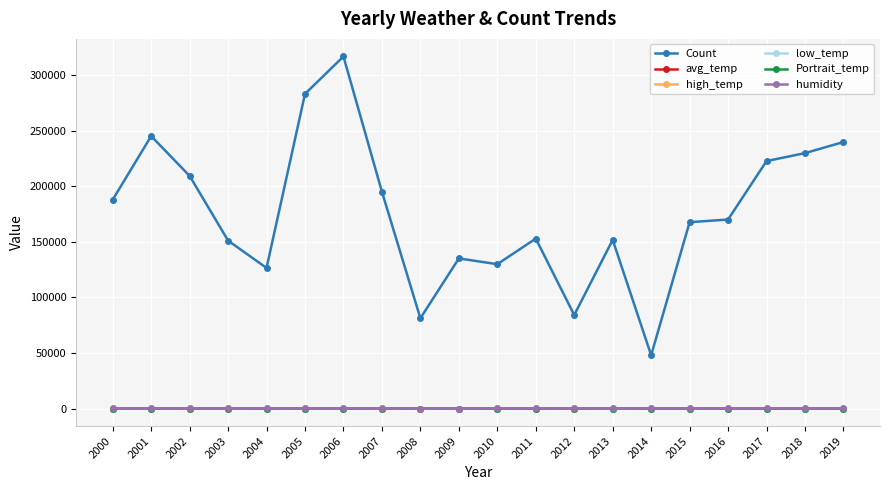

Between 2000 and 2010, which series saw the biggest shift?

Count